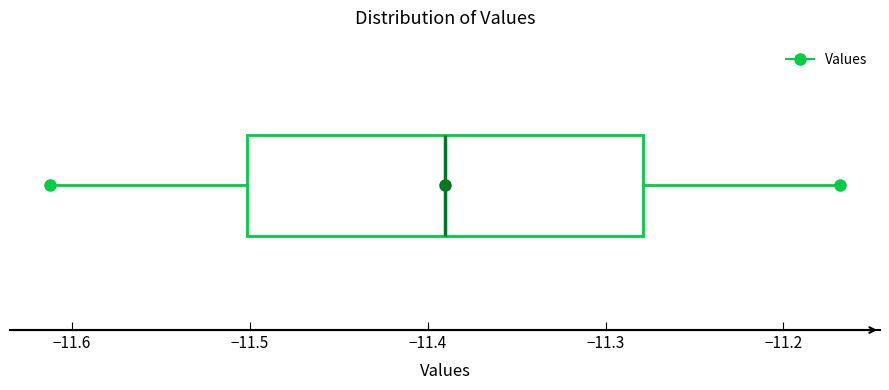

Where does the right whisker of the box end on the x-axis? The values are not printed on the chart, so give them approximately, as read against the axis.

-11.17